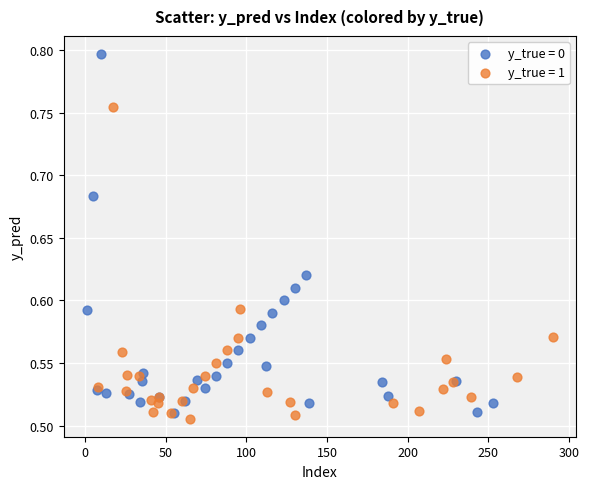

What are all the series names shown in the legend?

y_true = 0, y_true = 1